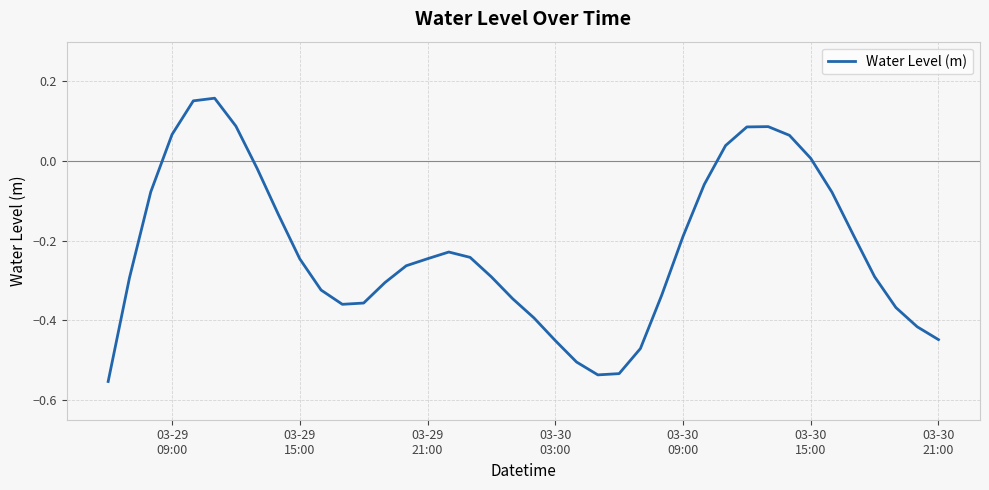

How many lines are shown in the chart?

1